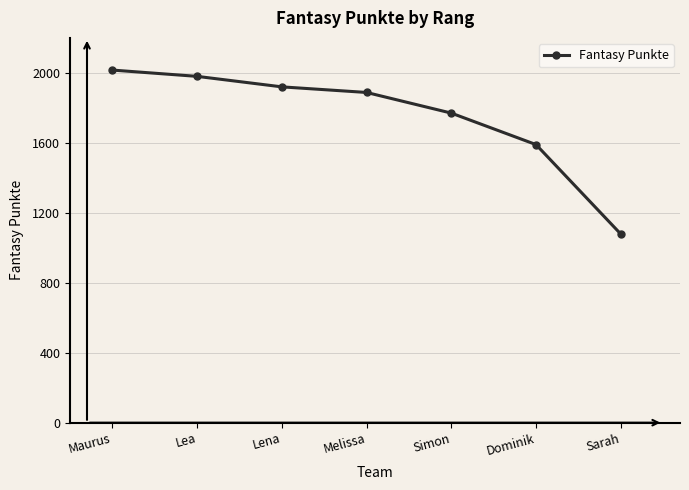

Reading left to right, transcribe all the data shown in this chart.

Maurus=2016	Lea=1980	Lena=1920	Melissa=1888	Simon=1770	Dominik=1590	Sarah=1079